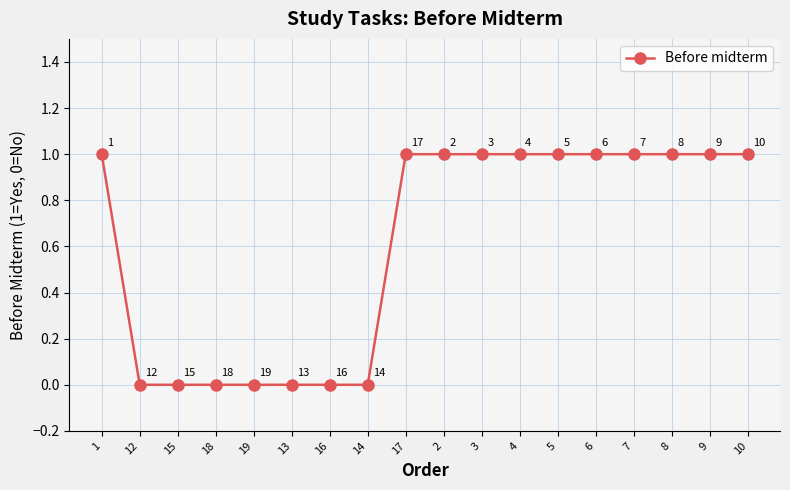

Reading right to left, what are all the values shown in this chart?

1	1	1	1	1	1	1	1	1	1	0	0	0	0	0	0	0	1